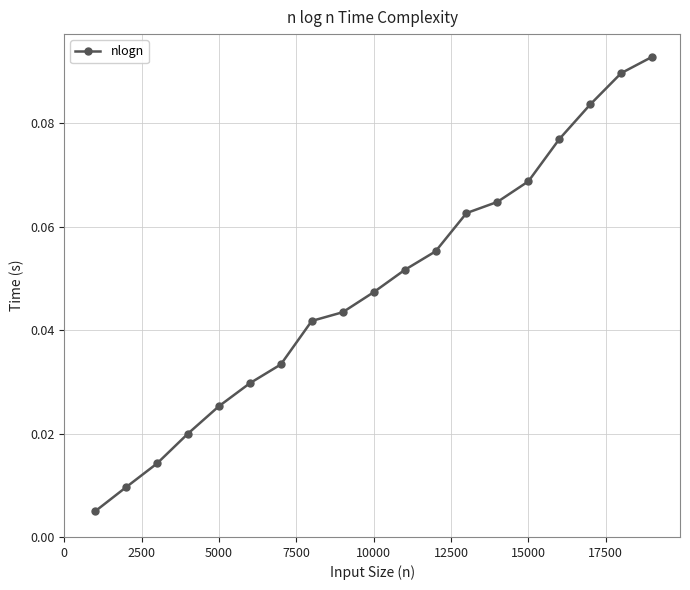

Does the chart have visible grid lines?

Yes